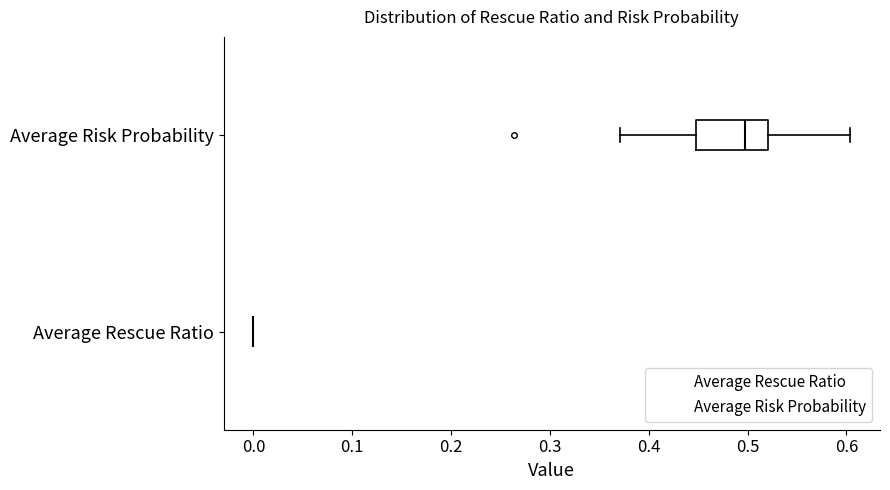

Reading bottom to top, read every box against the x-axis: the position of its median line, the range the box covers, and the ends of its whiskers. The values are not printed on the chart, so give them approximately, as read against the axis.

Average Rescue Ratio: box collapsed to a line at 0.00, whiskers 0.00 to 0.00
Average Risk Probability: median 0.50, box 0.45 to 0.52, whiskers 0.37 to 0.60